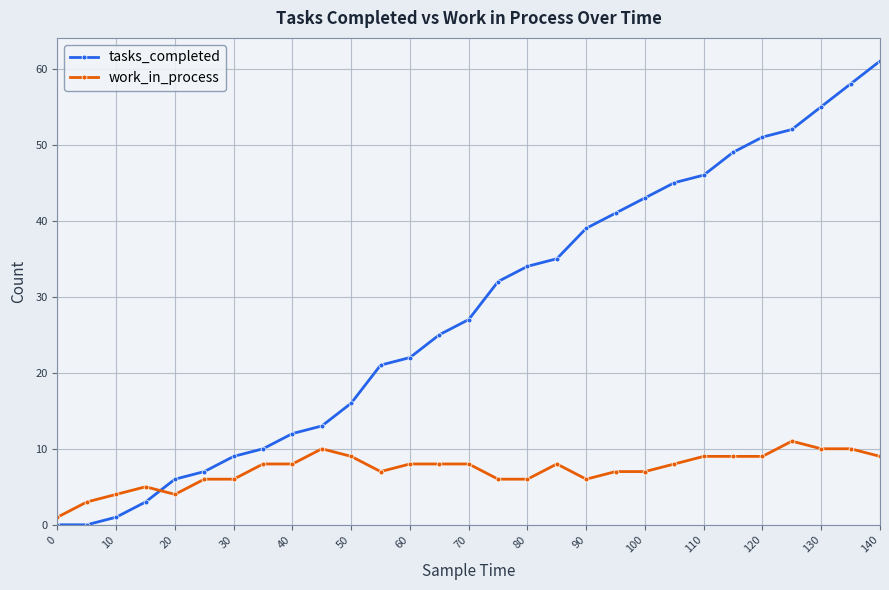

Rank the series by their average value, from lowest to highest.

work_in_process, tasks_completed